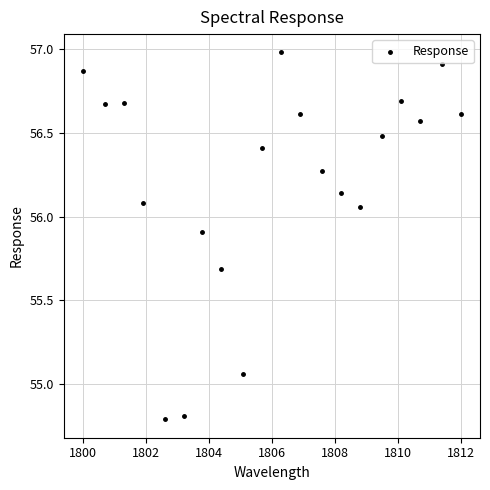

What is the range of X values (max minus min)?

12.0